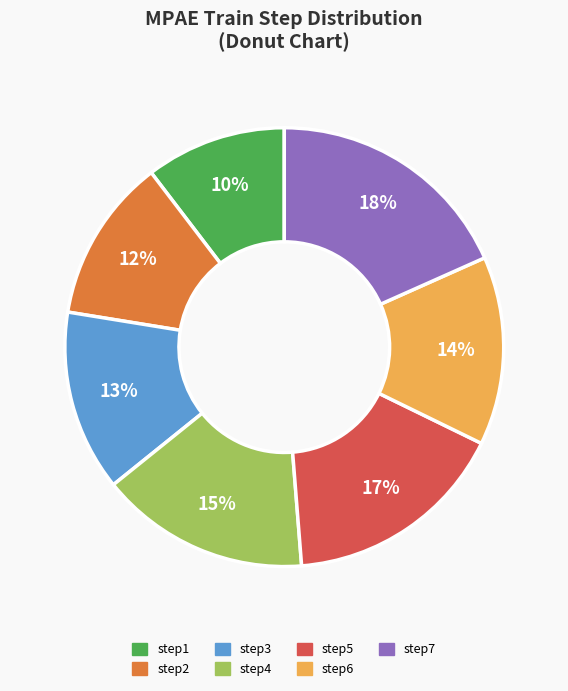

Do step3 and step6 together represent more than half of the pie?

No